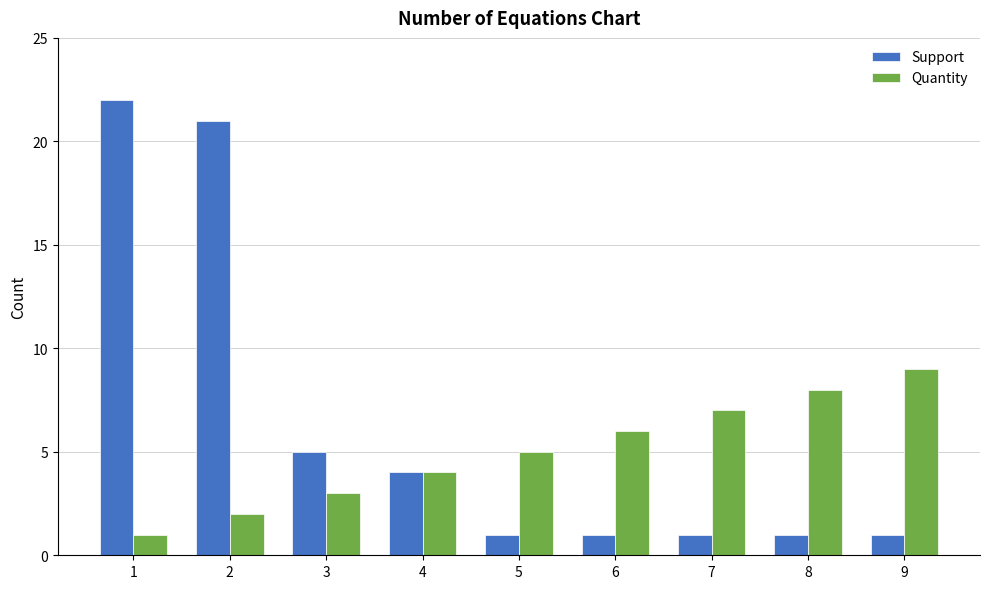

Which series changed the most between 1 and 3?

Support